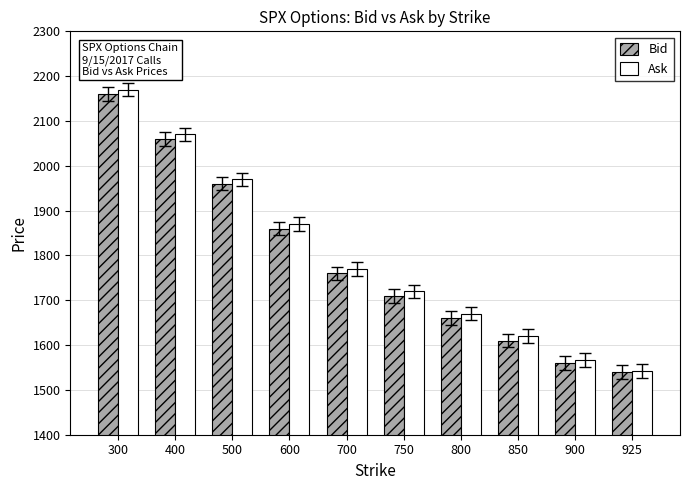

At 700, list the series in order from smallest to largest.

Bid, Ask